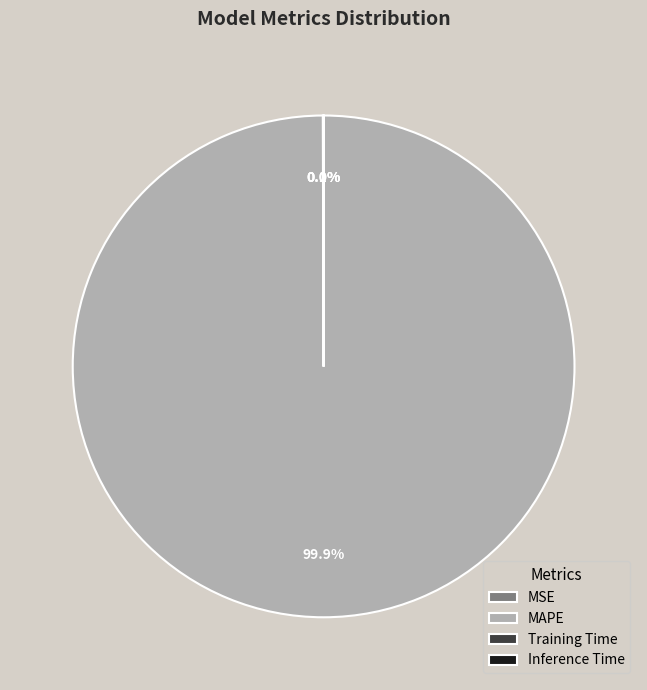

Is there any slice that represents more than half of the pie?

Yes